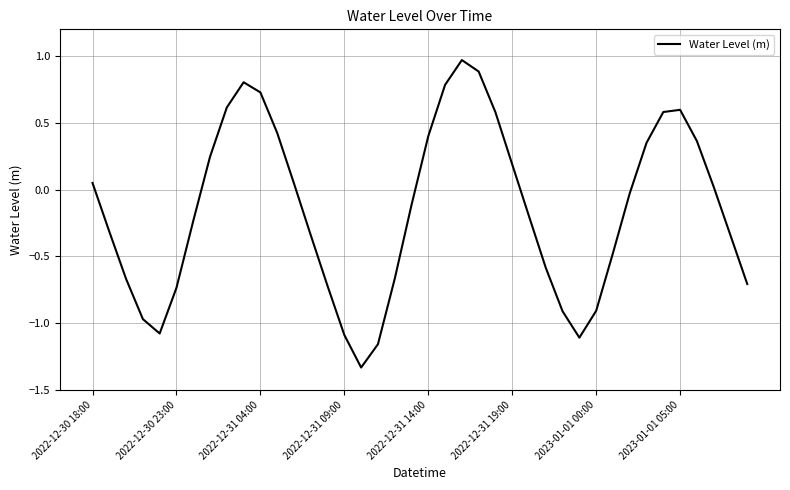

What is the difference between the maximum and minimum values?

2.3